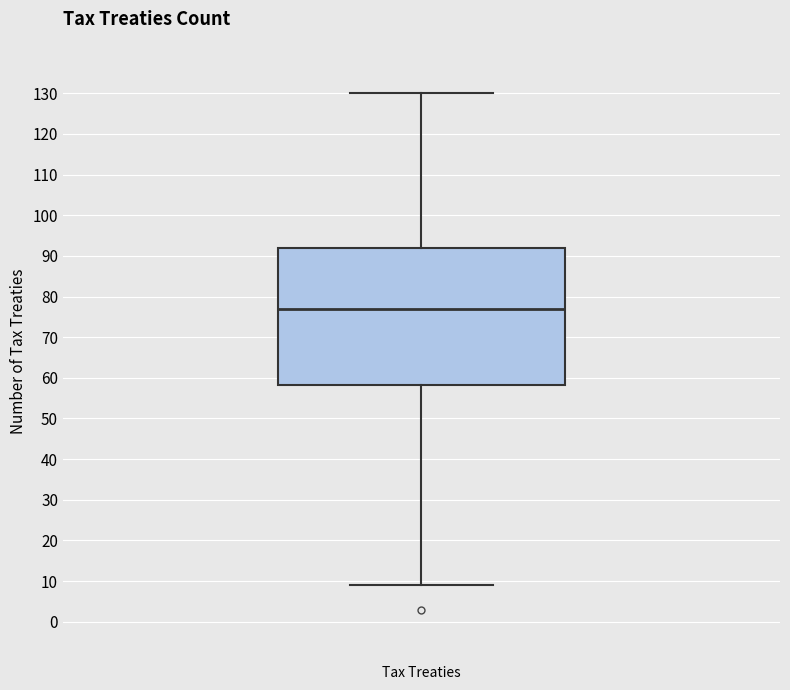

Read this box plot against the y-axis: the position of the median line, the range covered by the box, and the ends of both whiskers. The values are not printed on the chart, so give them approximately, as read against the axis.

median 77, box 58 to 92, whiskers 9 to 130